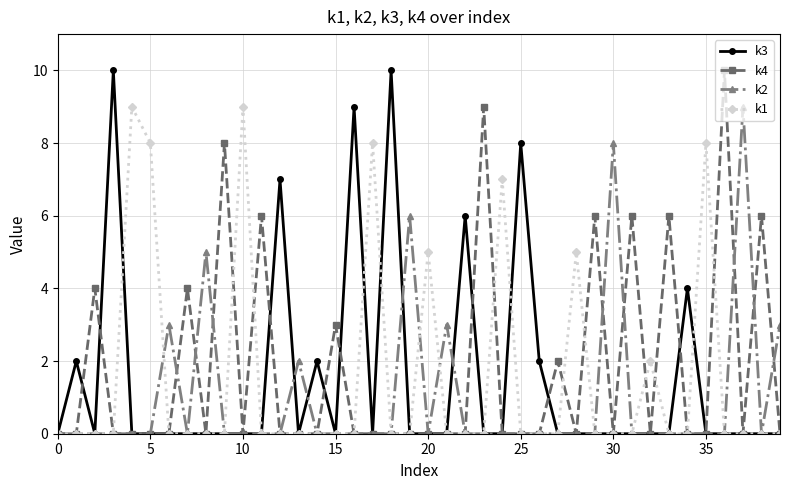

Reading left to right, what are all the values shown in this chart?

k3: 0	2	0	10	0	0	0	0	0	0	0	0	7	0	2	0	9	0	10	0	0	0	6	0	0	8	2	0	0	0	0	0	0	0	4	0	0	0	0	0
k4: 0	0	4	0	0	0	0	4	0	8	0	6	0	0	0	3	0	0	0	0	0	0	0	9	0	0	0	2	0	6	0	6	0	6	0	0	10	0	6	0
k2: 0	0	0	0	0	0	3	0	5	0	0	0	0	2	0	0	0	0	0	6	0	3	0	0	0	0	0	0	0	0	8	0	0	0	0	0	0	9	0	3
k1: 0	0	0	0	9	8	0	0	0	0	9	0	0	0	0	0	0	8	0	0	5	0	0	0	7	0	0	0	5	0	0	0	2	0	0	8	0	0	0	0